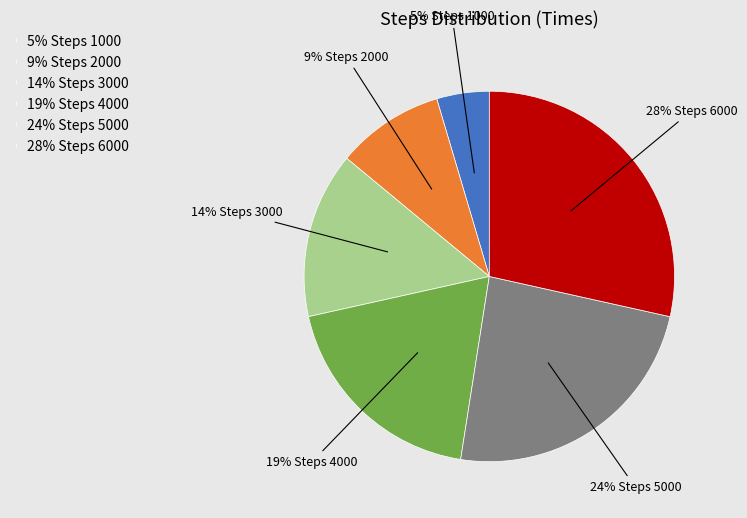

How many slices are in this pie chart?

6